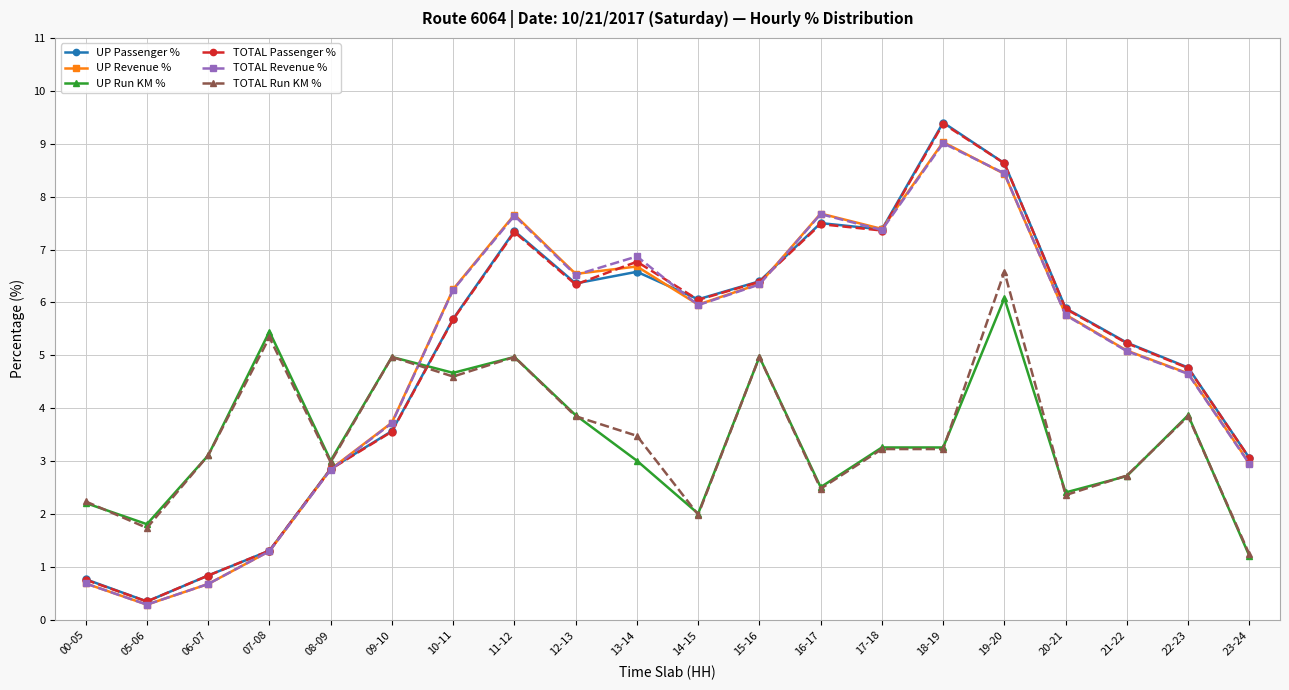

At which category does TOTAL Revenue % reach its first local peak?

11-12